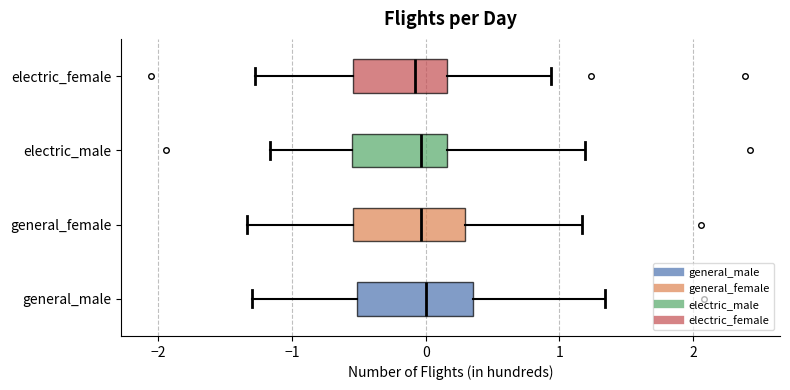

Reading bottom to top, read every box against the x-axis: the position of its median line, the range the box covers, and the ends of its whiskers. The values are not printed on the chart, so give them approximately, as read against the axis.

general_male: median 0.0, box -0.5 to 0.4, whiskers -1.3 to 1.3
general_female: median 0.0, box -0.5 to 0.3, whiskers -1.3 to 1.2
electric_male: median 0.0, box -0.6 to 0.2, whiskers -1.2 to 1.2
electric_female: median -0.1, box -0.5 to 0.2, whiskers -1.3 to 0.9